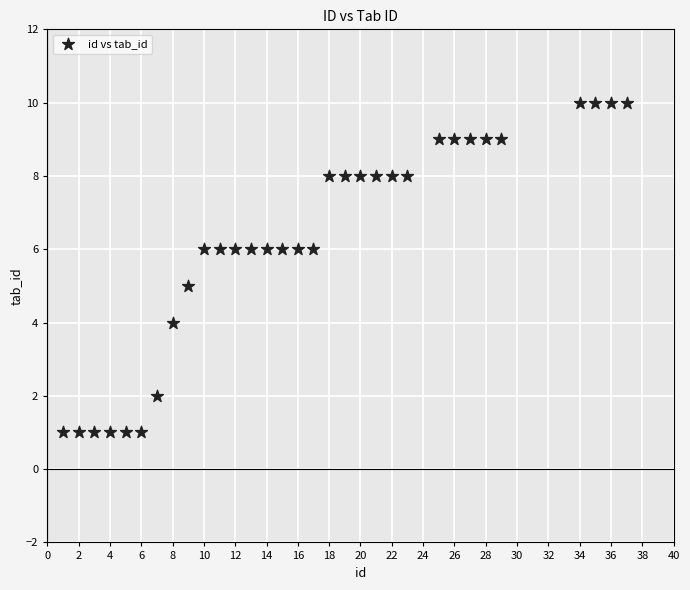

What is the range of Y values (max minus min)?

9